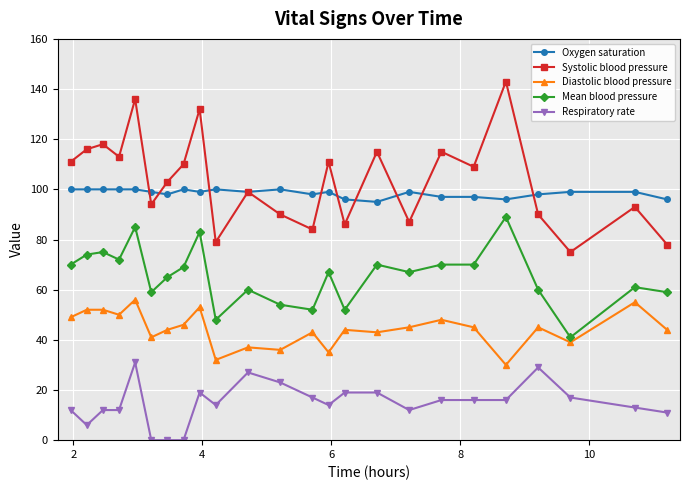

True or false: Diastolic blood pressure has more than 0 points higher than both neighbors.

True